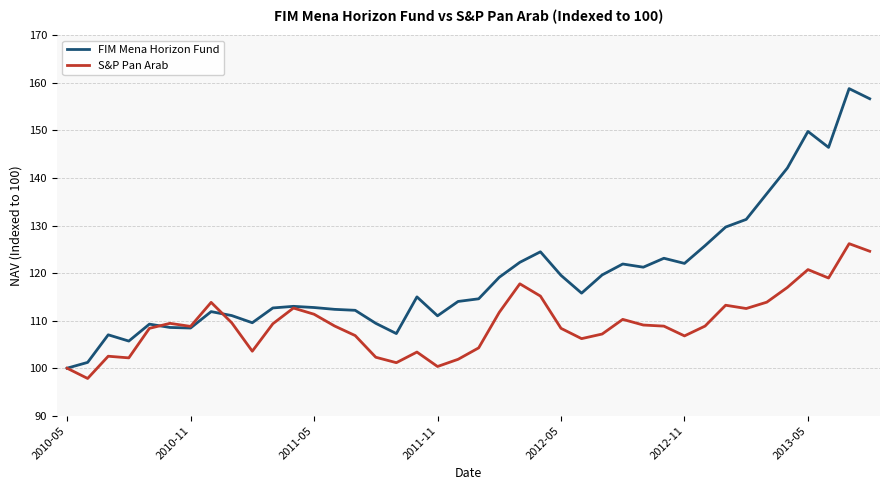

Which series has the largest total across all categories?

FIM Mena Horizon Fund